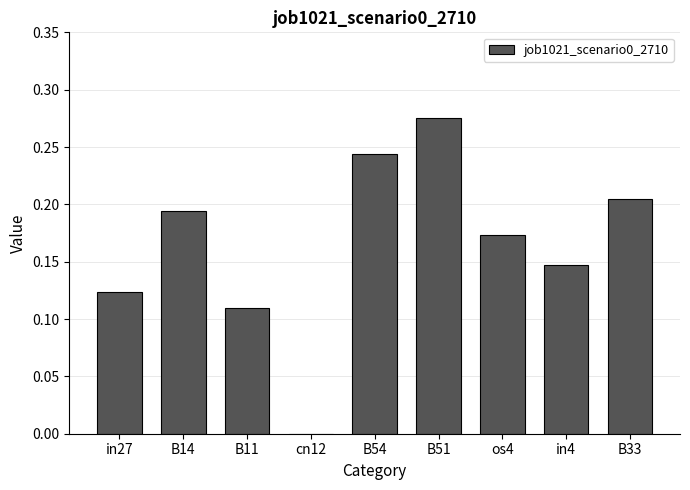

What is the sum of all values?

1.5